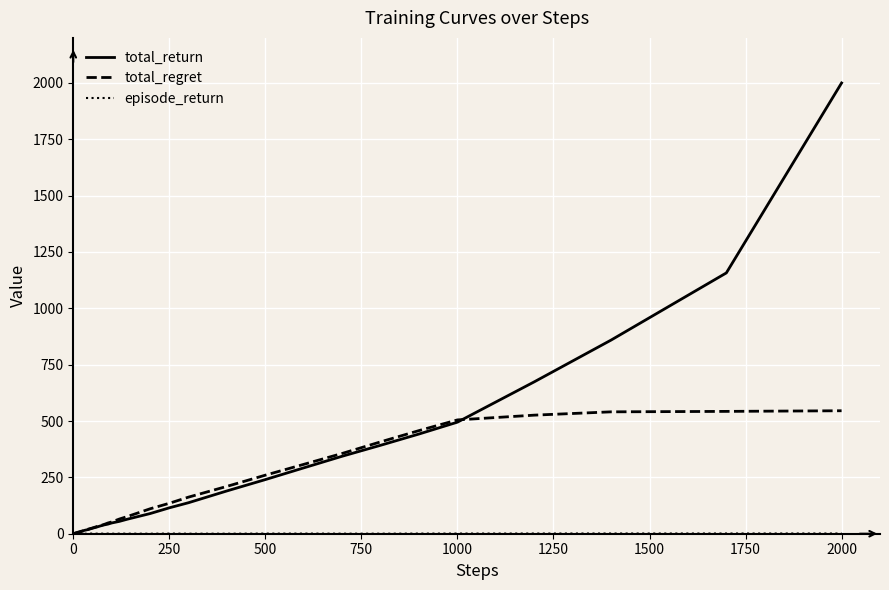

Which series has the widest spread of values?

total_return